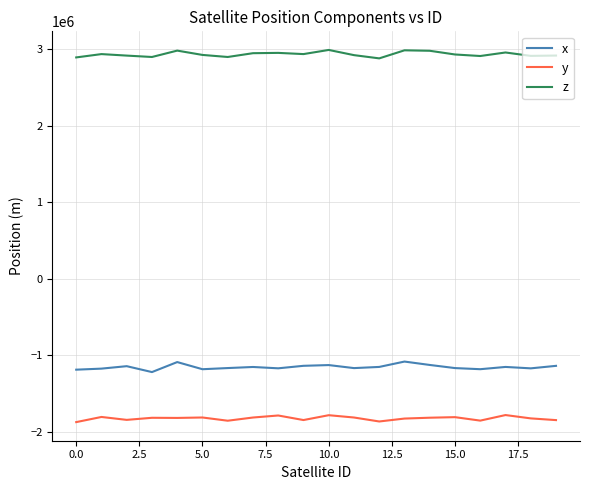

Rank the series by their maximum value, from lowest to highest.

y, x, z